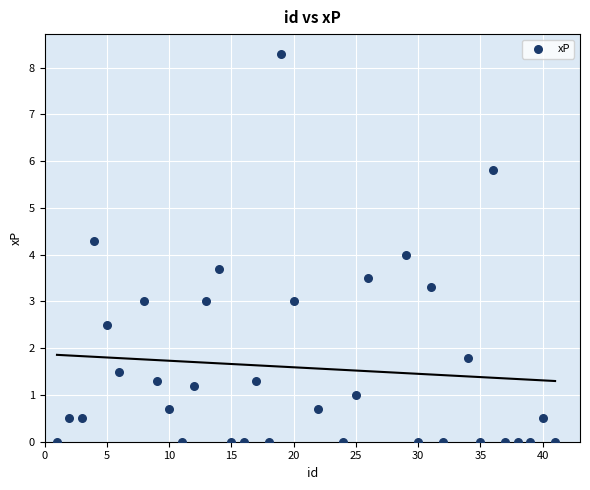

What is the range of X values (max minus min)?

40.0